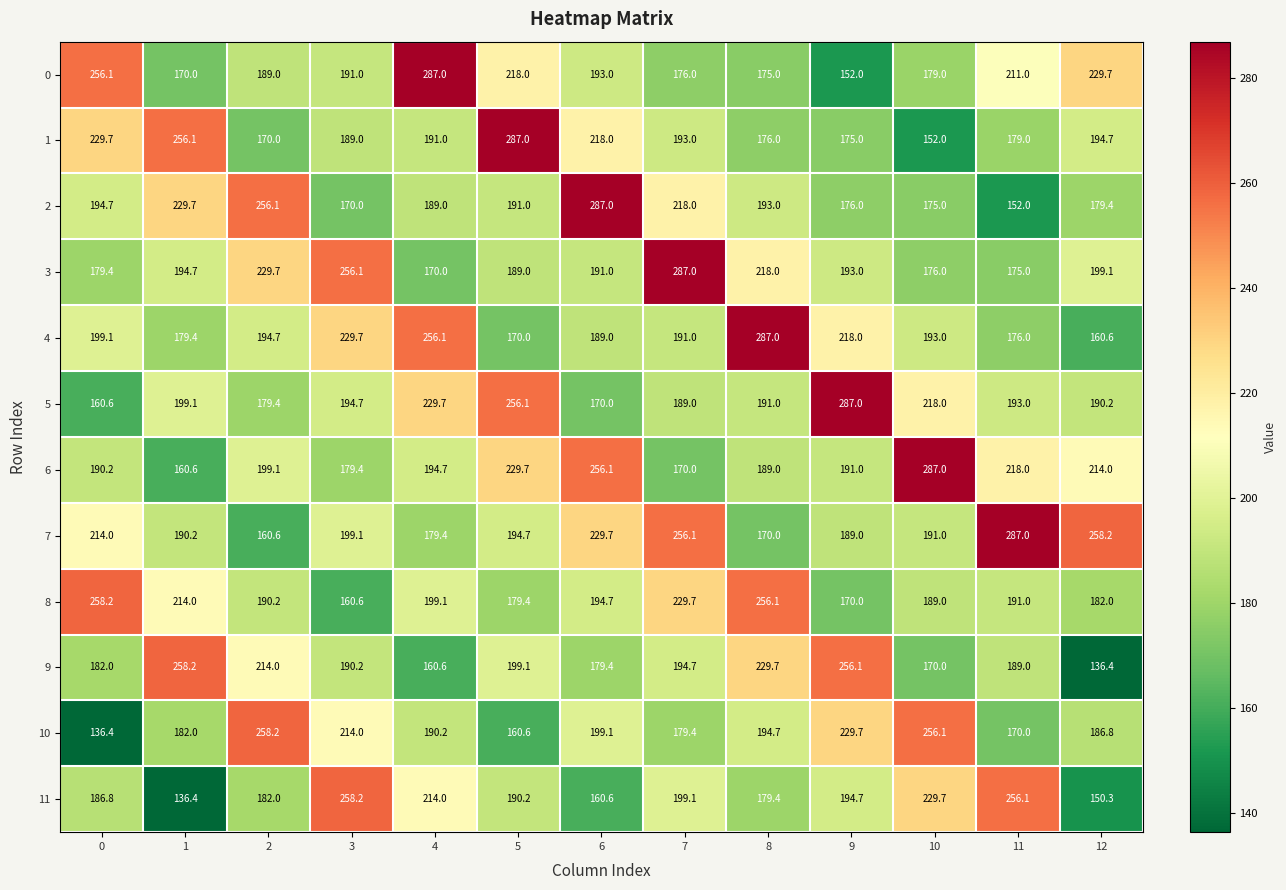

Which series has the largest total across all categories?

7